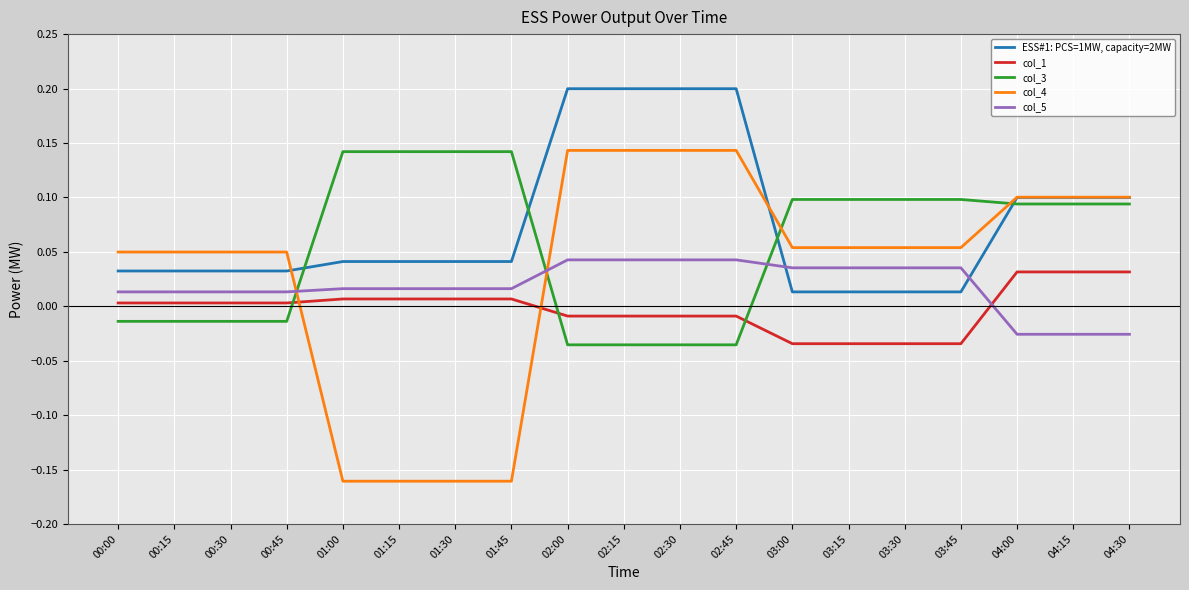

How many values in the col_1 series are below 0?

8